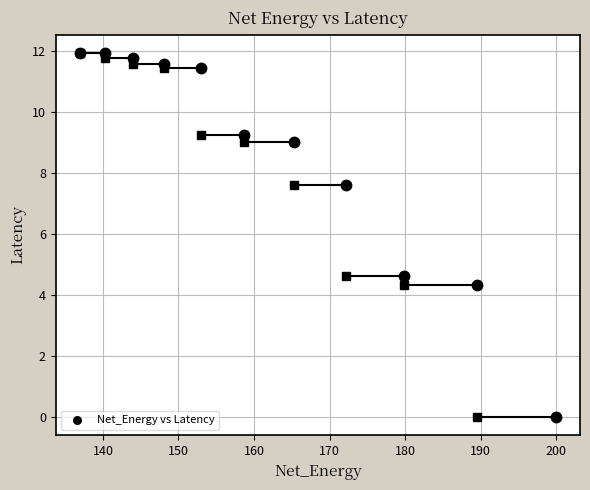

What is the range of X values (max minus min)?

63.1